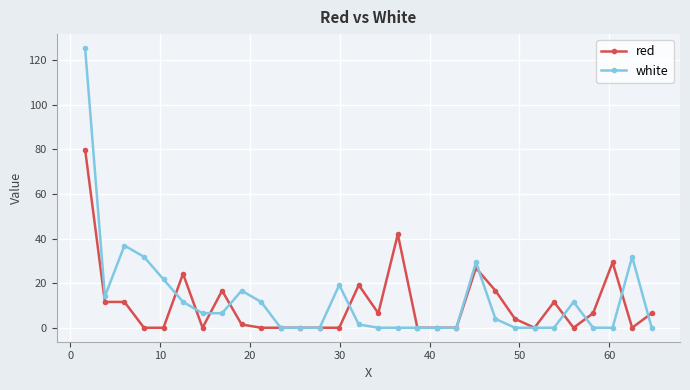

What is the maximum value shown in the chart?

125.5